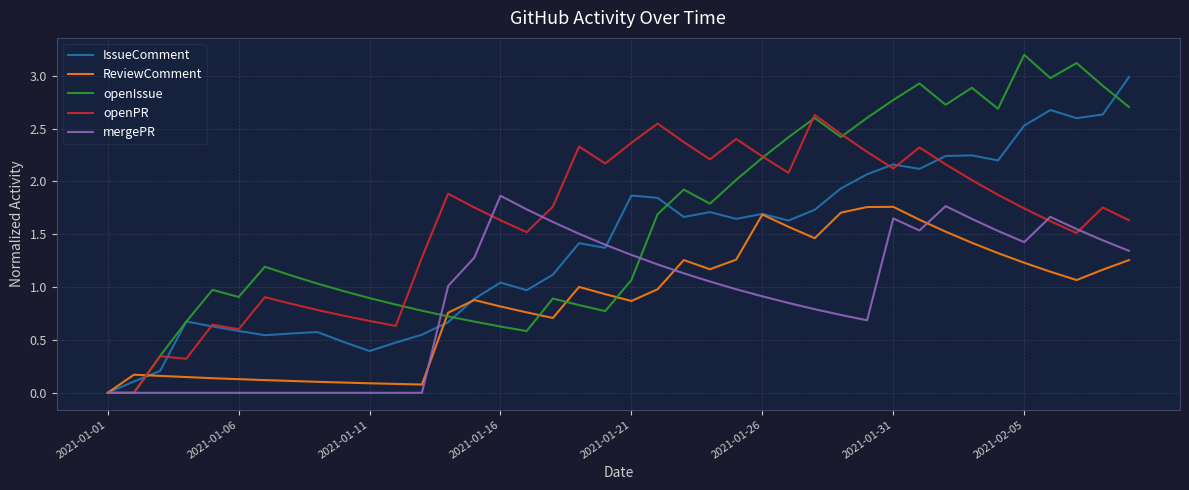

Which series has the largest range (max minus min)?

openIssue